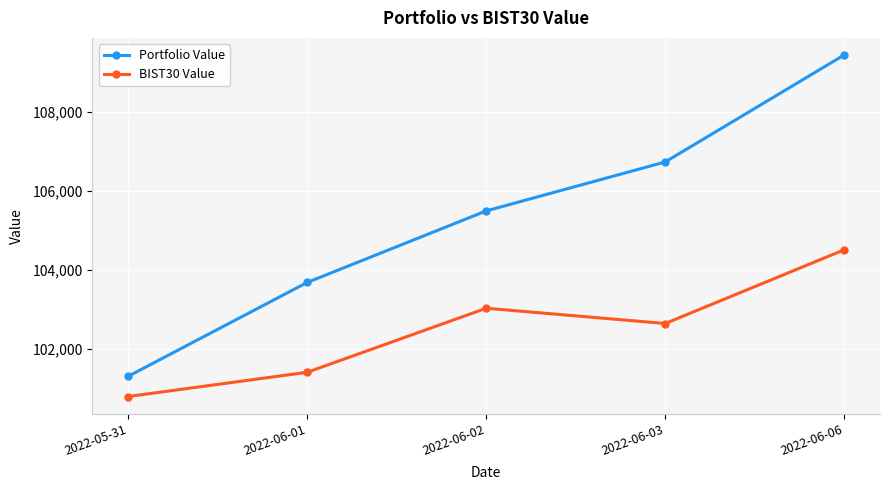

What is the difference between the maximum and minimum values in the Portfolio Value series?

8143.7